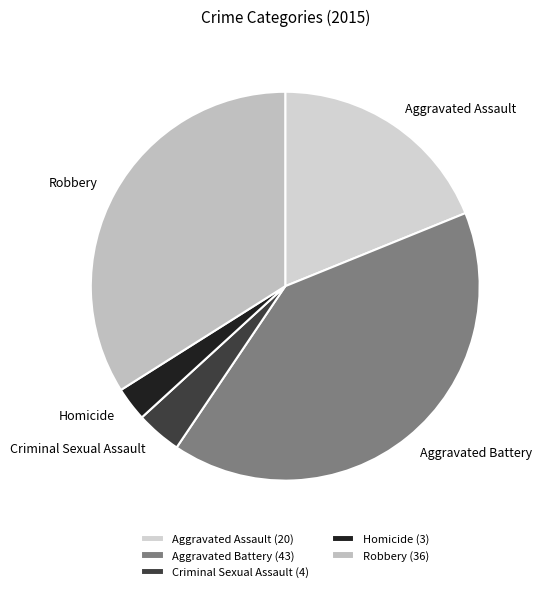

Do Aggravated Assault and Aggravated Battery together represent more than half of the pie?

Yes